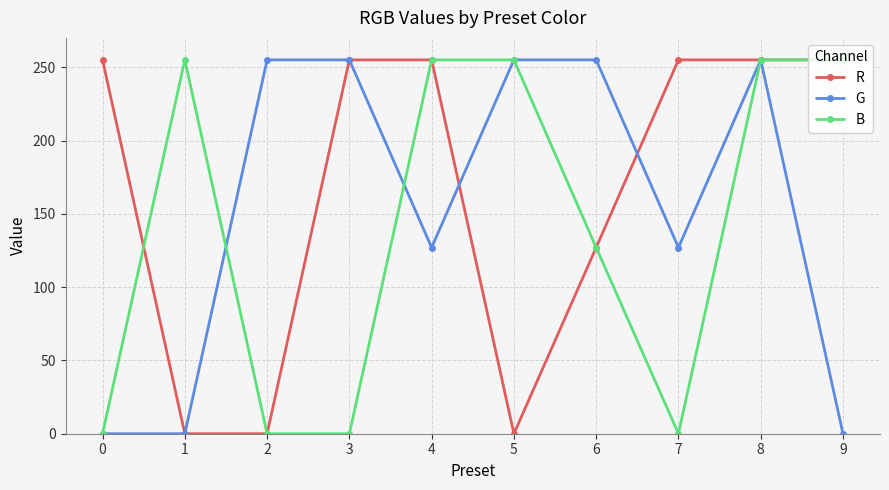

Which series changed the most between 0 and 9?

B